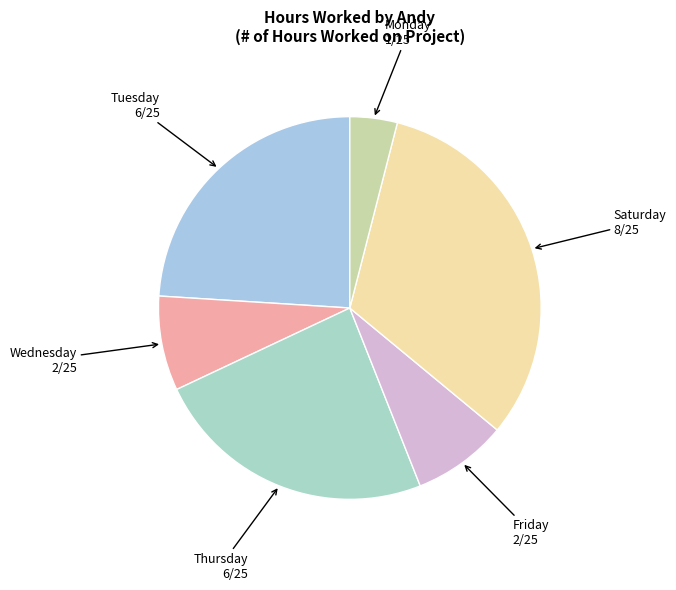

Does any single category account for the majority?

No